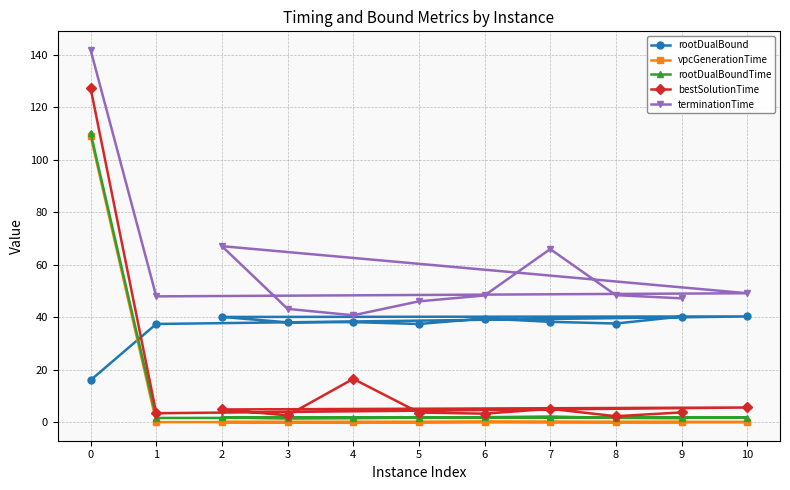

Which series has the largest range (max minus min)?

bestSolutionTime